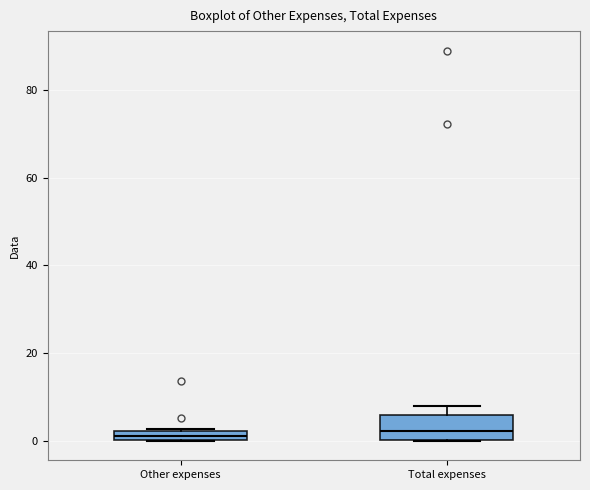

Comparing the boxes themselves (not the whiskers), which one is the tallest?

Total expenses